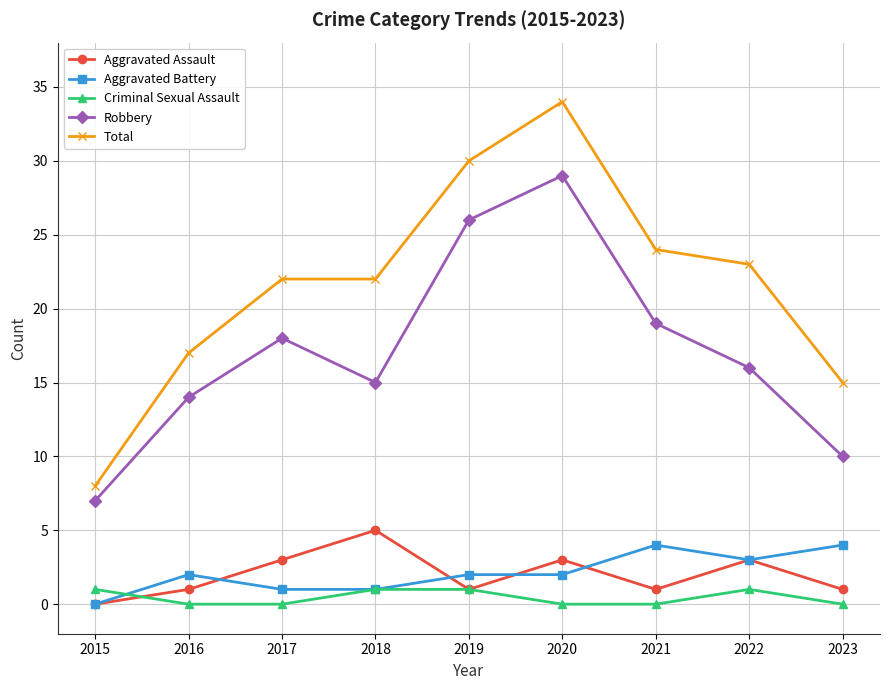

The Criminal Sexual Assault series shows 1 at 2022. True or false?

True